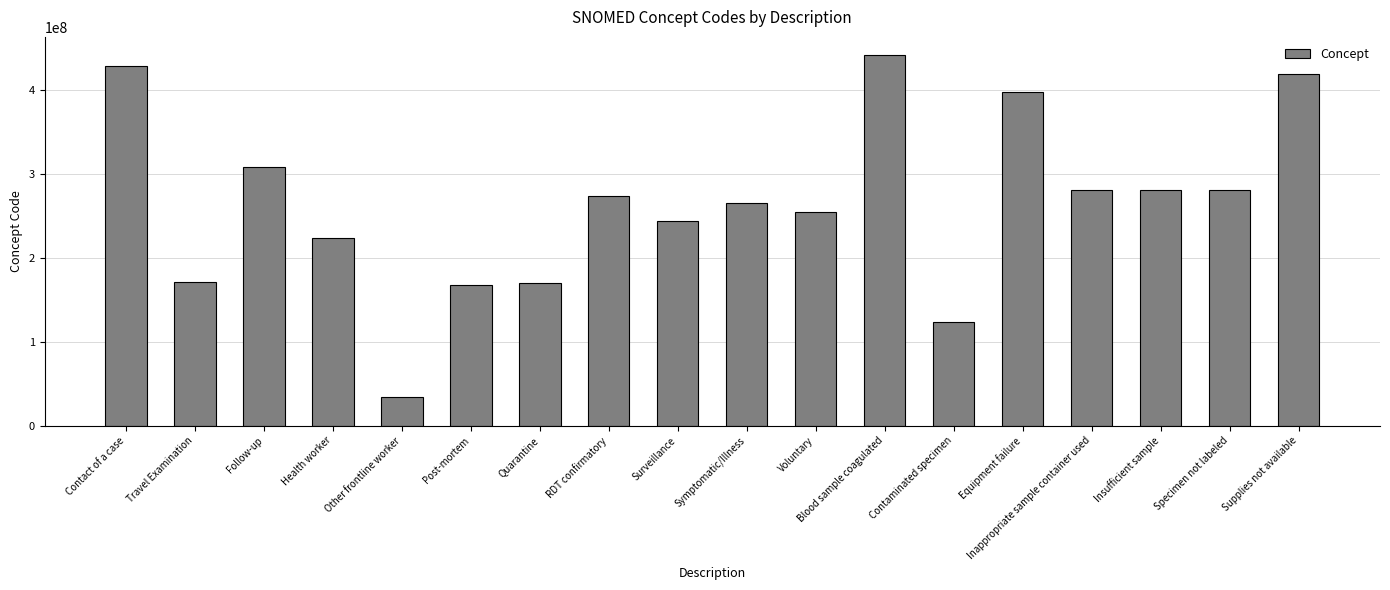

How many distinct data groups are displayed?

1